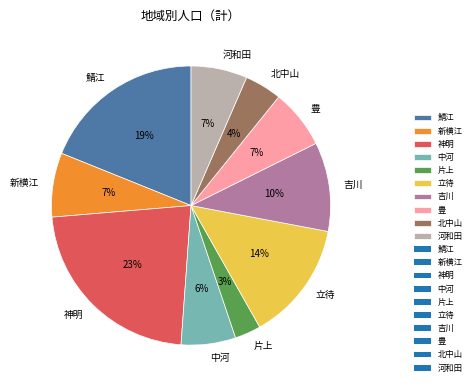

Which has a higher value, 吉川 or 中河?

吉川